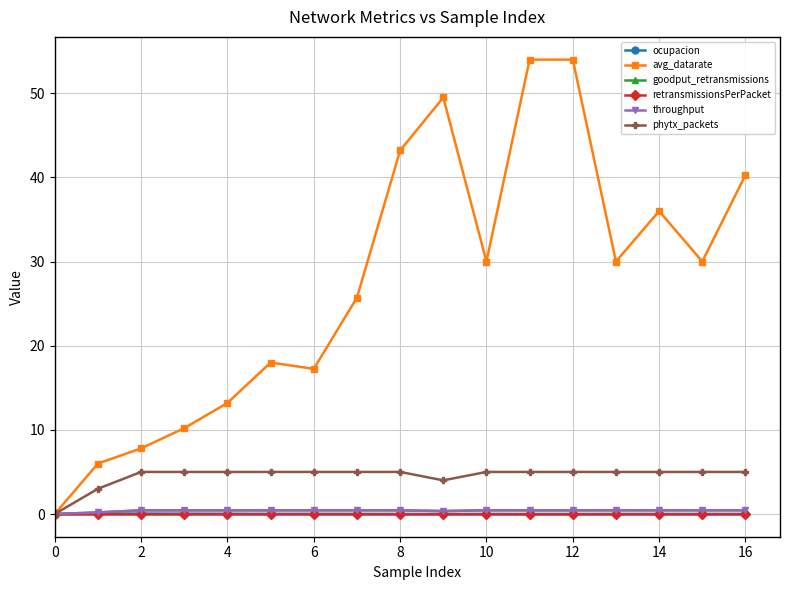

What is the maximum value for phytx_packets?

5.0